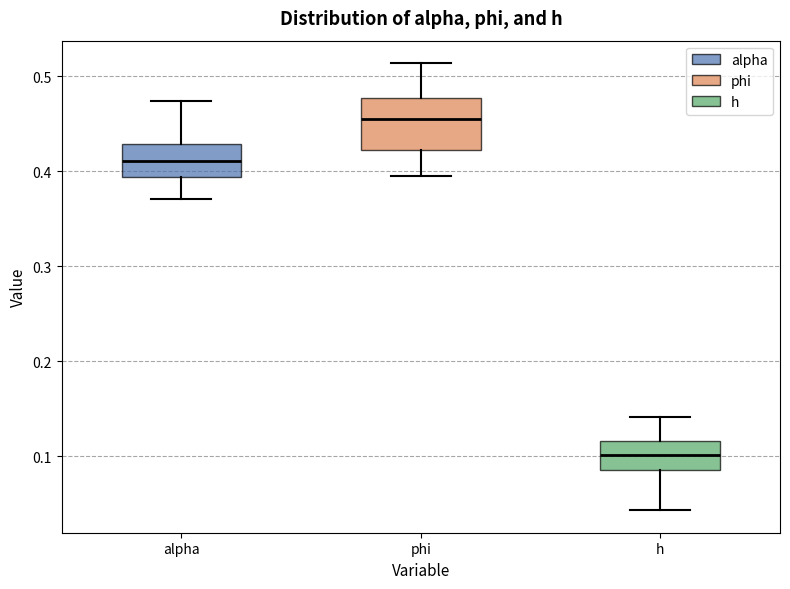

Reading left to right, read every box against the y-axis: the position of its median line, the range the box covers, and the ends of its whiskers. The values are not printed on the chart, so give them approximately, as read against the axis.

alpha: median 0.41, box 0.39 to 0.43, whiskers 0.37 to 0.47
phi: median 0.46, box 0.42 to 0.48, whiskers 0.40 to 0.51
h: median 0.10, box 0.09 to 0.12, whiskers 0.04 to 0.14